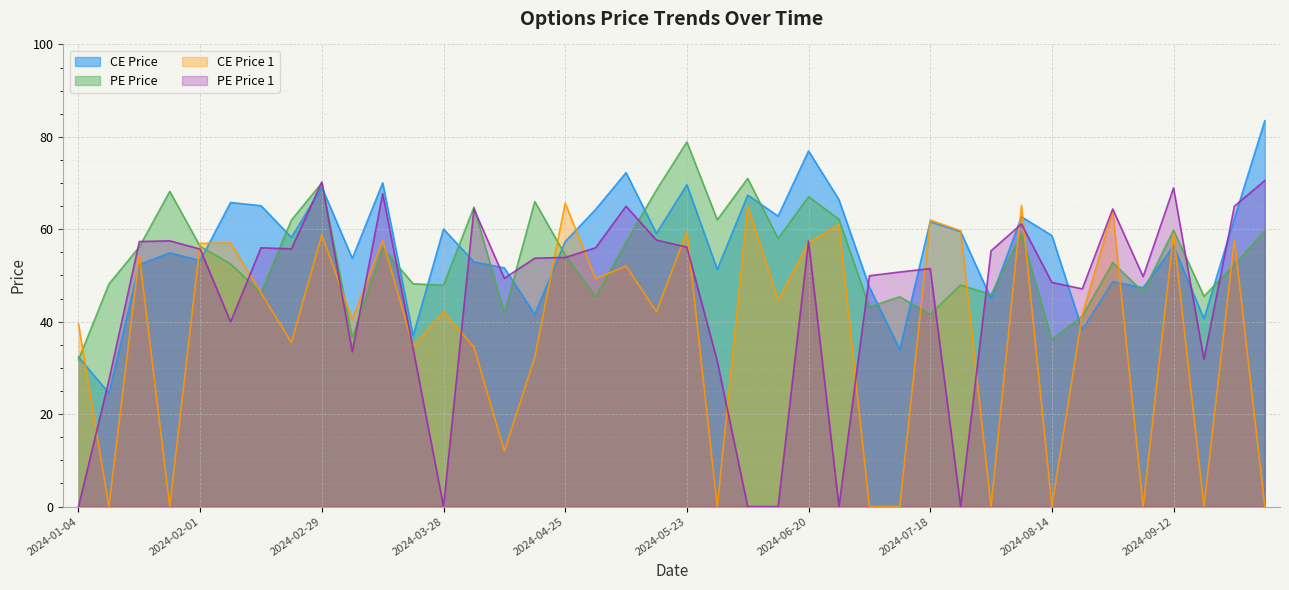

What is the average value of the pe_pripe_1 series?

45.4